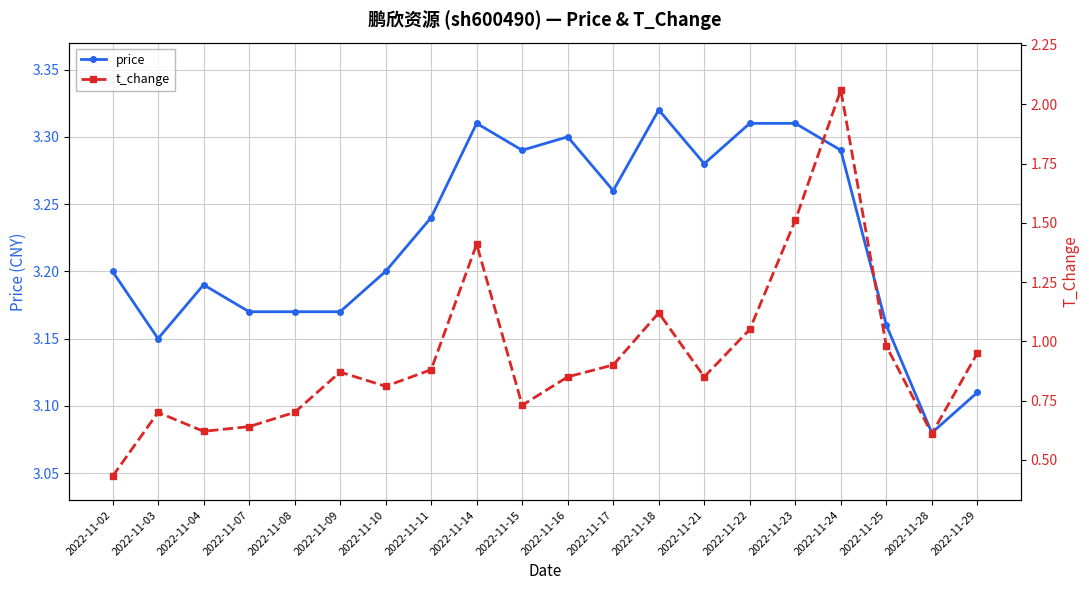

Reading left to right, what are all the values shown in this chart?

price: 2022-11-02=3.2	2022-11-03=3.1	2022-11-04=3.2	2022-11-07=3.2	2022-11-08=3.2	2022-11-09=3.2	2022-11-10=3.2	2022-11-11=3.2	2022-11-14=3.3	2022-11-15=3.3	2022-11-16=3.3	2022-11-17=3.3	2022-11-18=3.3	2022-11-21=3.3	2022-11-22=3.3	2022-11-23=3.3	2022-11-24=3.3	2022-11-25=3.2	2022-11-28=3.1	2022-11-29=3.1
t_change: 2022-11-02=0.4	2022-11-03=0.7	2022-11-04=0.6	2022-11-07=0.6	2022-11-08=0.7	2022-11-09=0.9	2022-11-10=0.8	2022-11-11=0.9	2022-11-14=1.4	2022-11-15=0.7	2022-11-16=0.8	2022-11-17=0.9	2022-11-18=1.1	2022-11-21=0.8	2022-11-22=1.1	2022-11-23=1.5	2022-11-24=2.1	2022-11-25=1.0	2022-11-28=0.6	2022-11-29=0.9